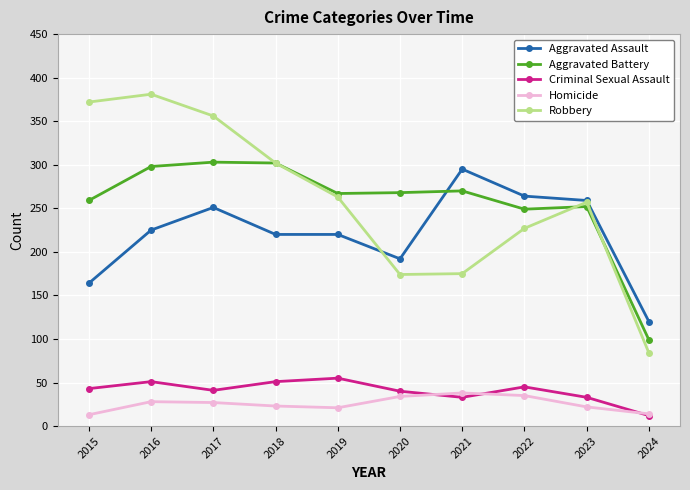

How many values in the Aggravated Assault series are below 225?

5